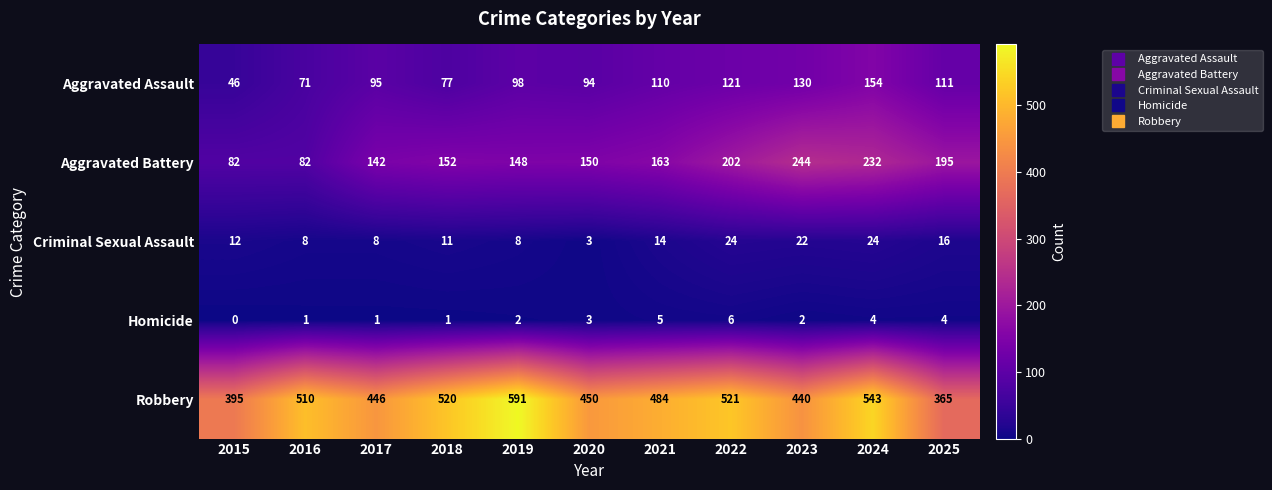

Rank the series by their maximum value, from lowest to highest.

Homicide, Criminal Sexual Assault, Aggravated Assault, Aggravated Battery, Robbery